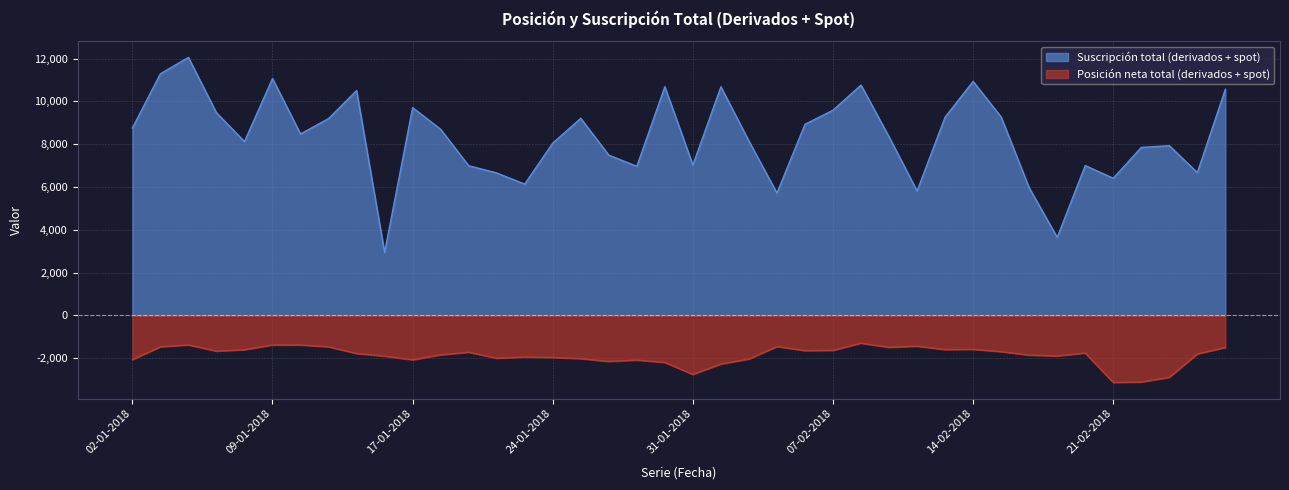

What is the highest value of the Suscripción total (derivados + spot) series?

12052